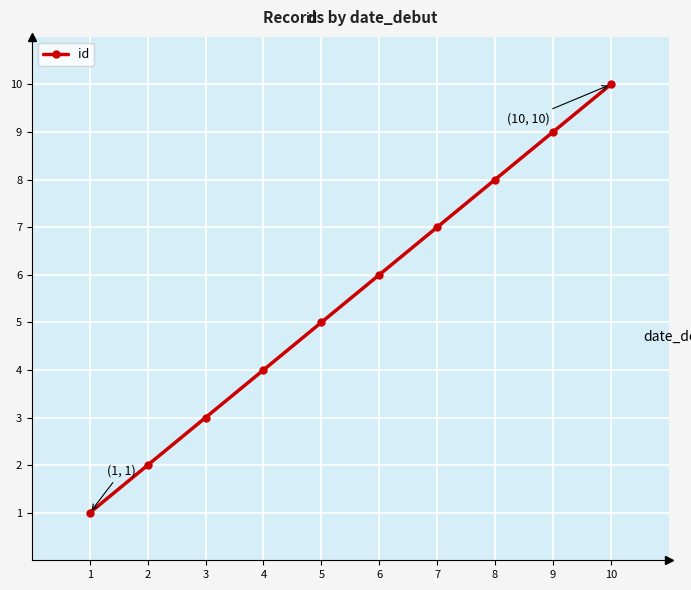

Reading right to left, what are all the values shown in this chart?

10=10	9=9	8=8	7=7	6=6	5=5	4=4	3=3	2=2	1=1